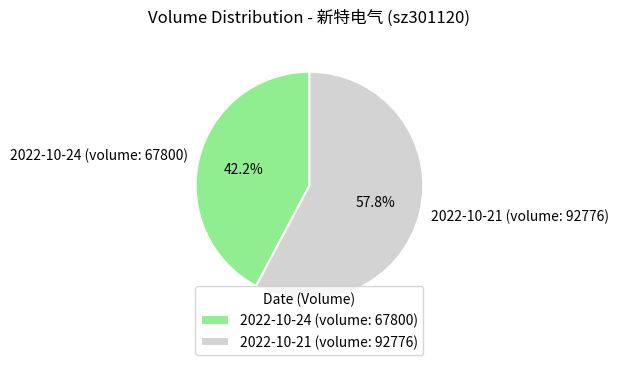

Is it true that 2022-10-24 (volume: 67800) is 30% of the pie?

False